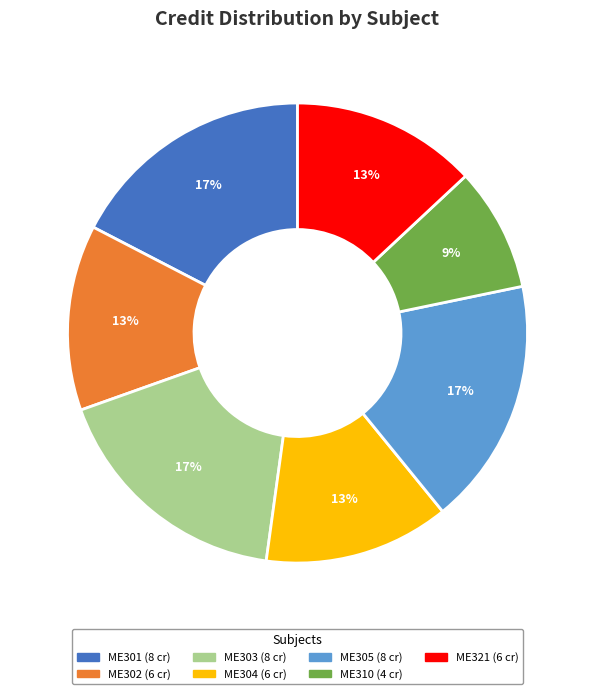

To the nearest percent, what is the average slice percentage?

14%